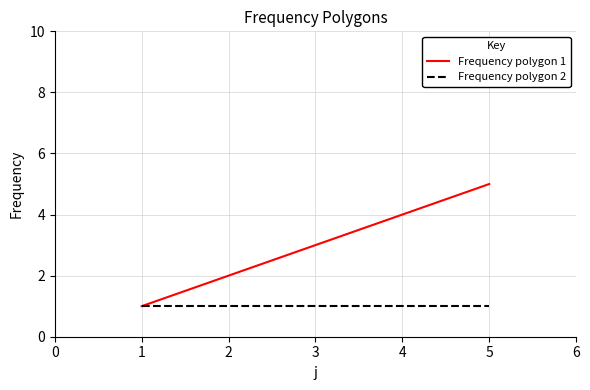

True or false: Frequency polygon 2 has a value of 2 at 2.

False